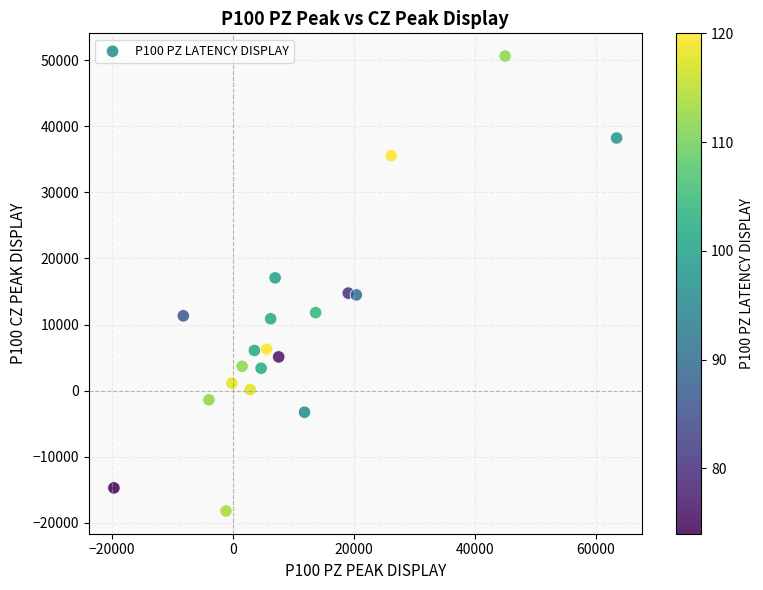

What is the range of X values (max minus min)?

83062.8